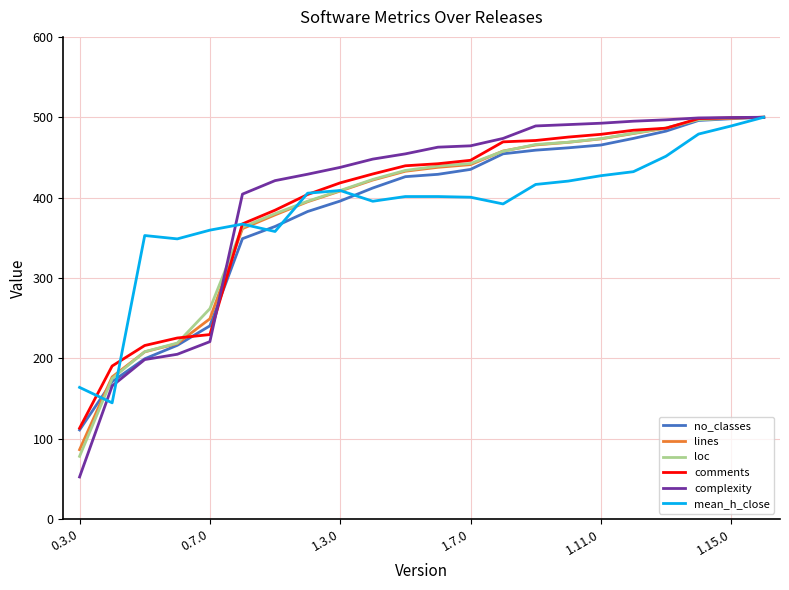

Which series has the widest spread of values?

complexity